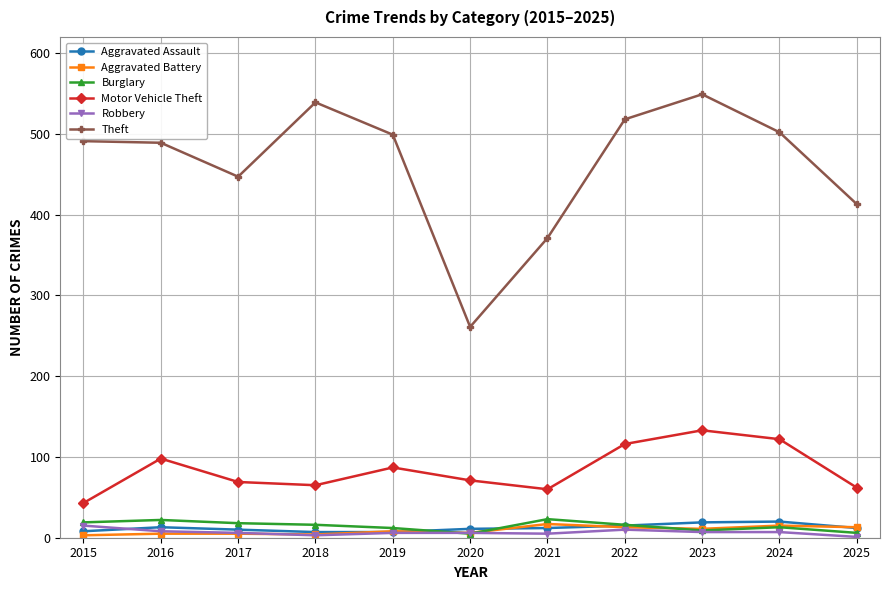

What is the value of the Aggravated Battery point at the 6th from the left?

6